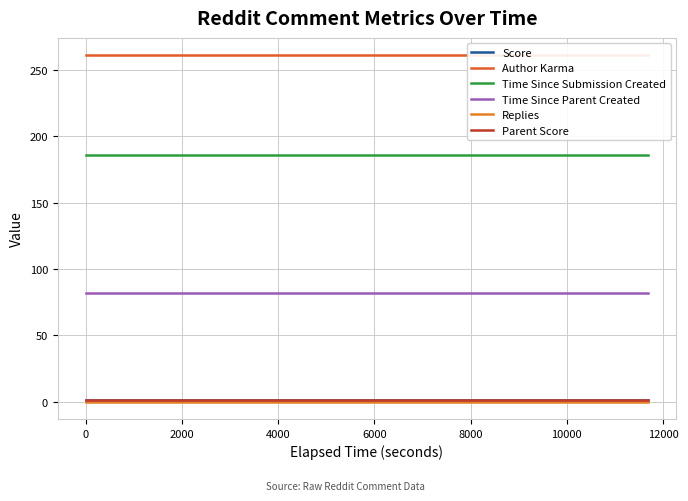

Which series has the largest range (max minus min)?

Score